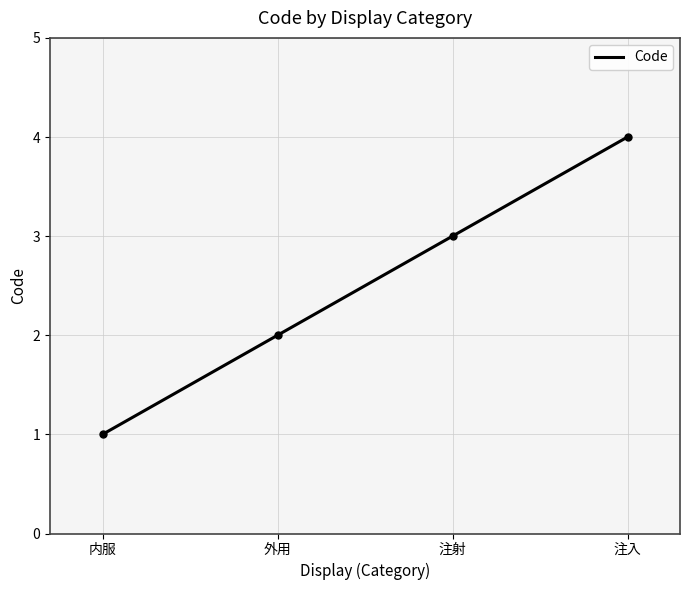

Rank the categories by value from lowest to highest.

内服, 外用, 注射, 注入